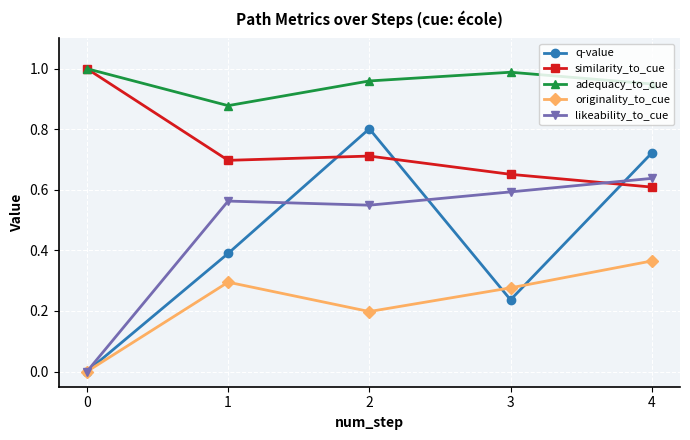

Between 0 and 2, which series saw the biggest shift?

q-value